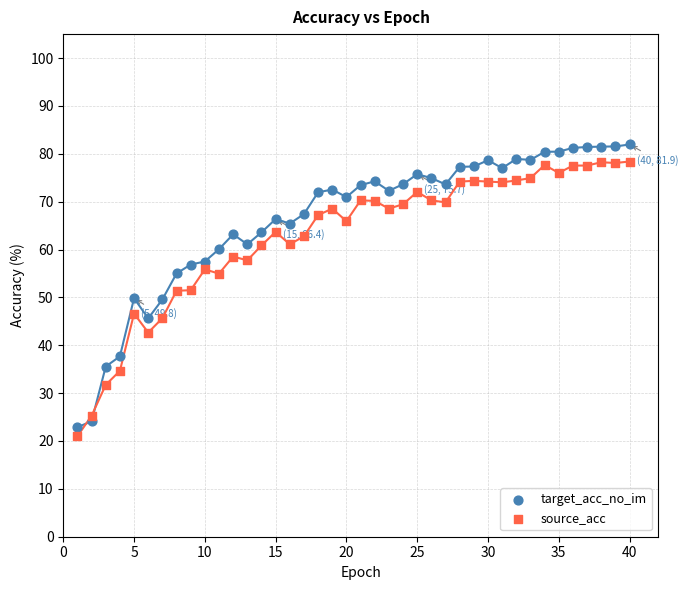

Across all data points, what is the range of Y values (max minus min)?

60.9